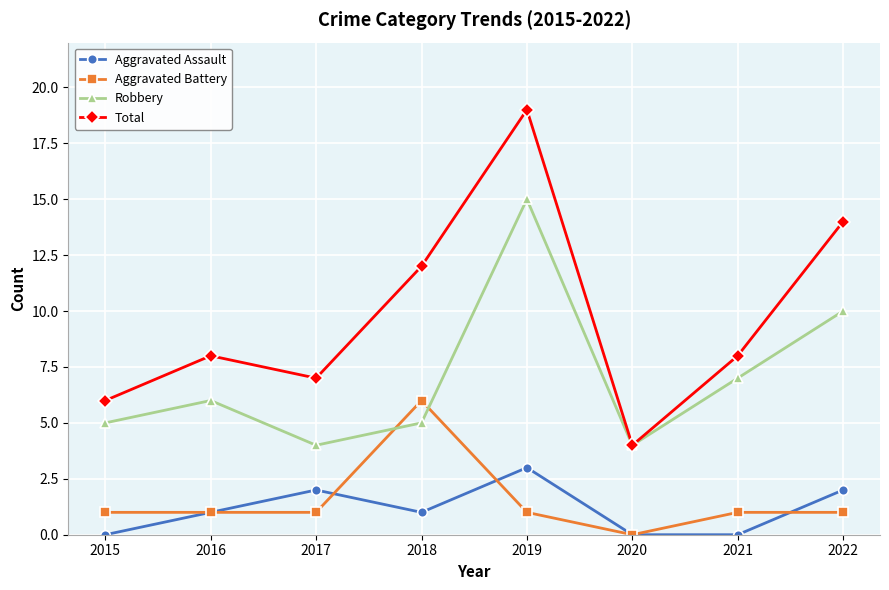

Reading left to right, extract all data points from this chart.

Aggravated Assault: 0	1	2	1	3	0	0	2
Aggravated Battery: 1	1	1	6	1	0	1	1
Robbery: 5	6	4	5	15	4	7	10
Total: 6	8	7	12	19	4	8	14